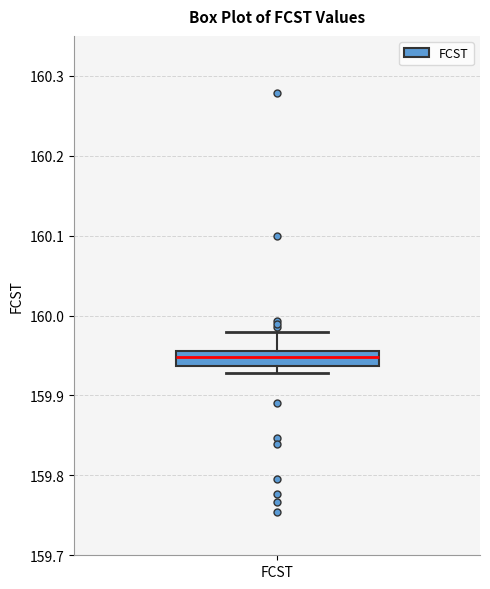

Transcribe this box plot: give where the median line is, the range the box spans, and where the two whiskers end, as read against the y-axis. The values are not printed on the chart, so give them approximately, as read against the axis.

median 159.95, box 159.94 to 159.96, whiskers 159.93 to 159.98